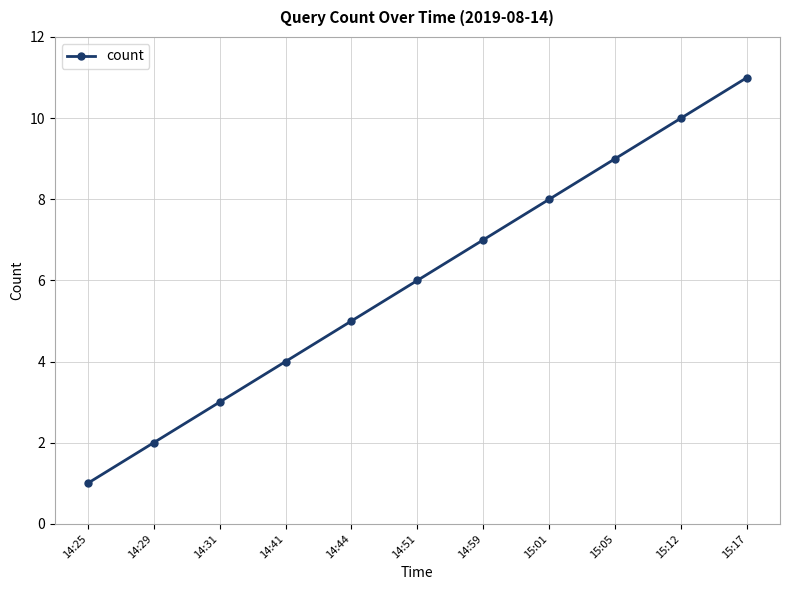

Is it true that the value at 15:01 is 2?

False